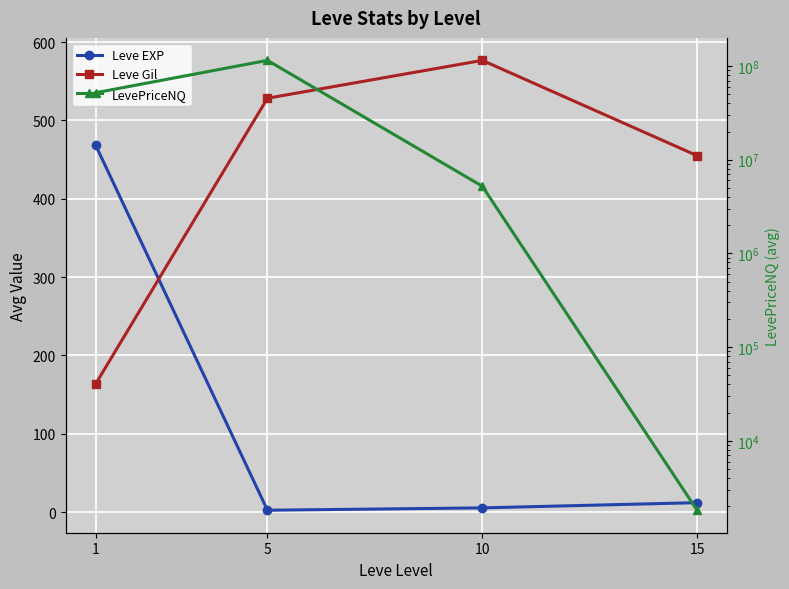

True or false: Leve Gil has a value of 279.4 at 1.

False